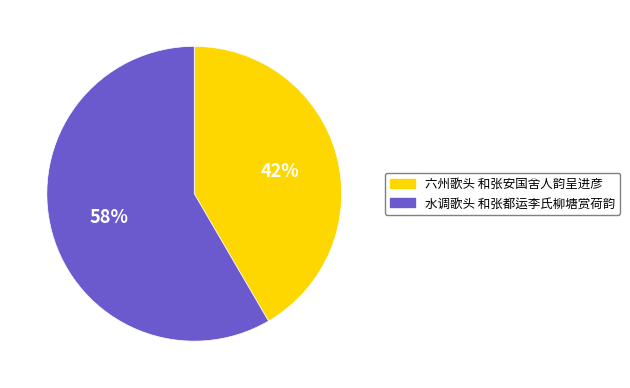

How many segments does this pie chart have?

2